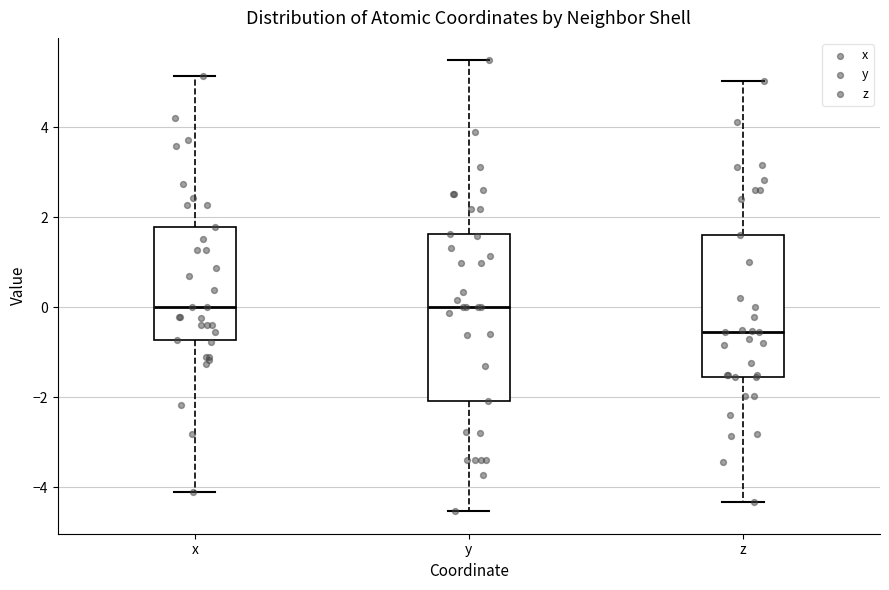

Where is the lower edge of the box for y on the y-axis? The values are not printed on the chart, so give them approximately, as read against the axis.

-2.0